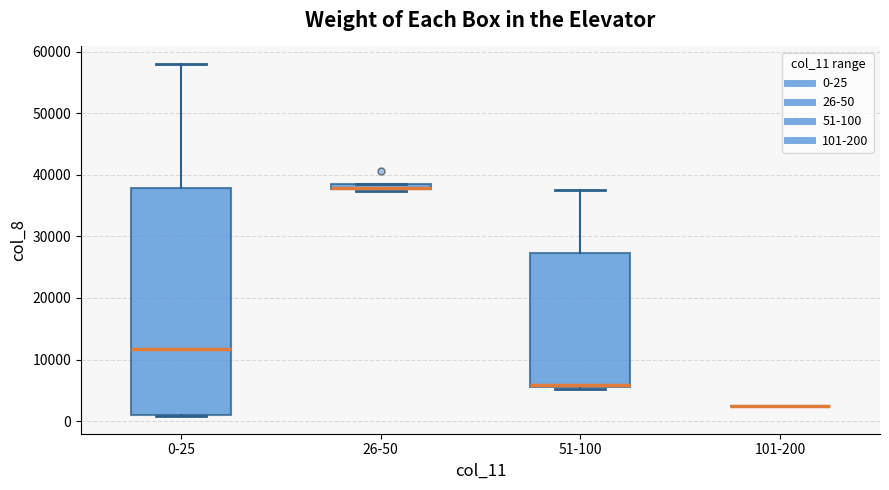

Where is the lower edge of the box for 26-50 on the y-axis? The values are not printed on the chart, so give them approximately, as read against the axis.

38000